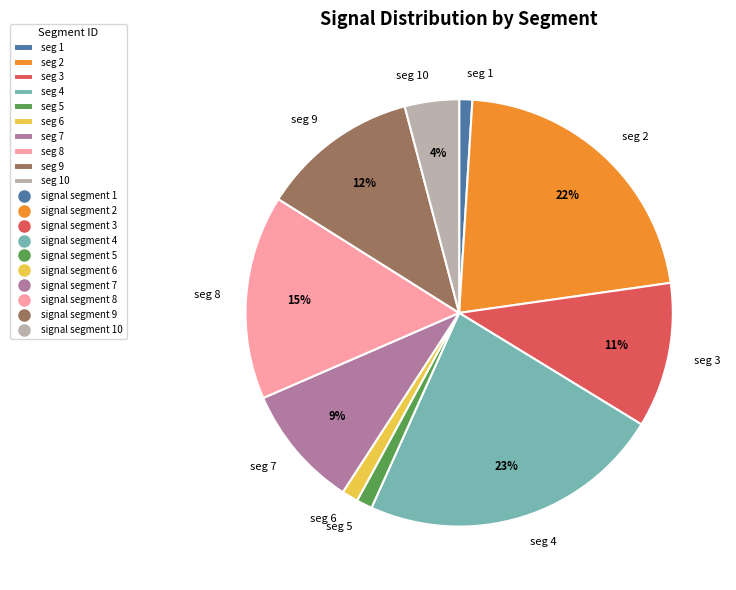

To the nearest percent, what is the difference between the largest and smallest slice percentages?

22%